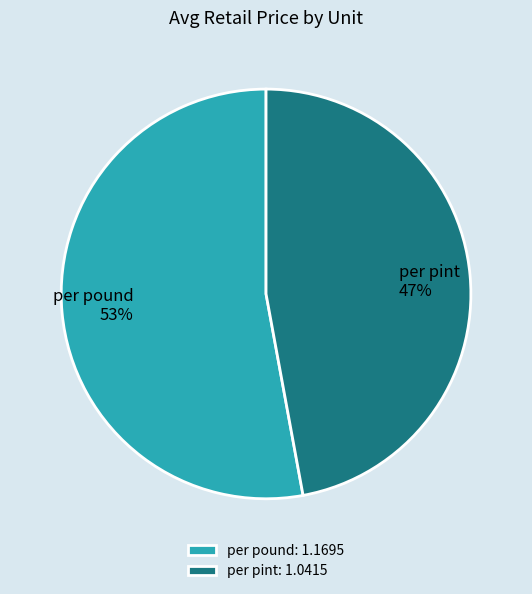

Between per pint and per pound, which is larger?

per pound